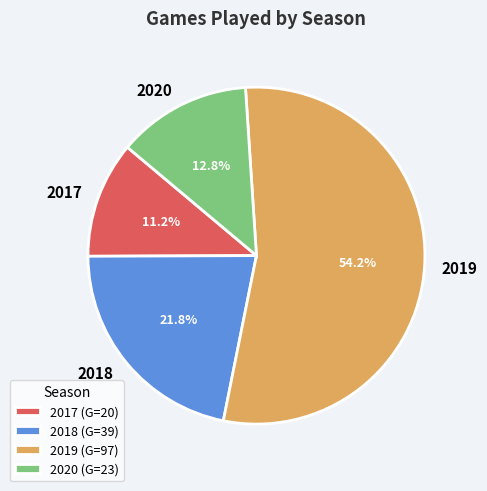

Approximately how many times larger is the value at 2017 compared to 2019?

0.2